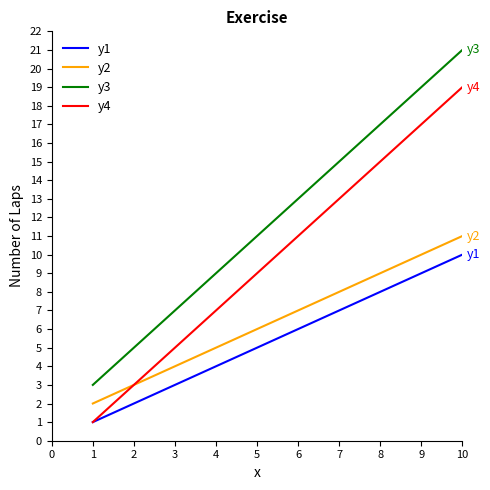

Rank the series at 10 from lowest to highest value.

y1, y2, y4, y3